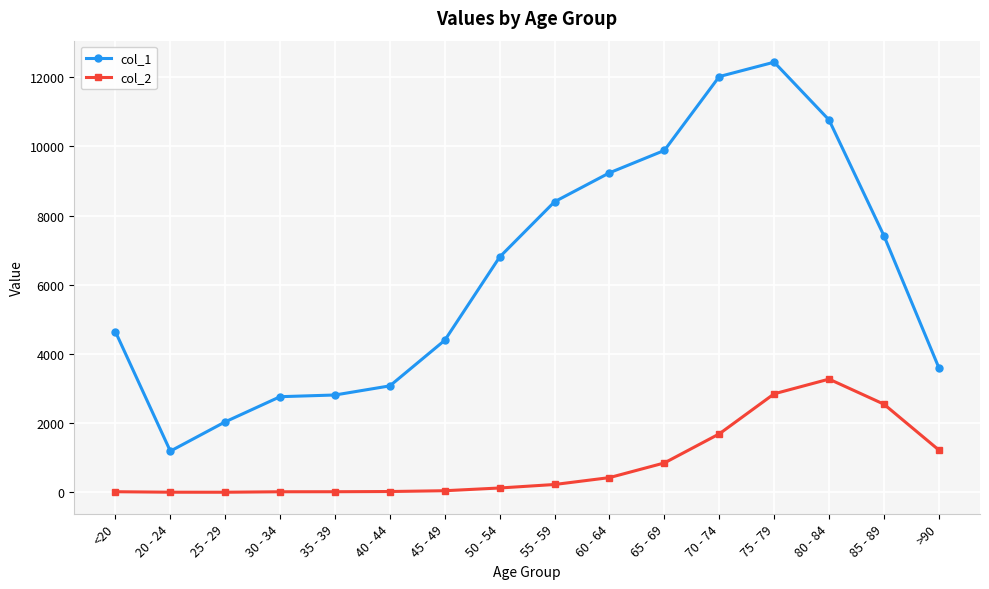

List the series in order of their overall mean, lowest first.

col_2, col_1